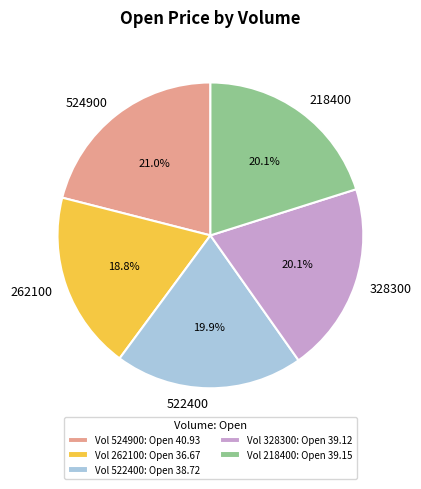

How many slices are in this pie chart?

5